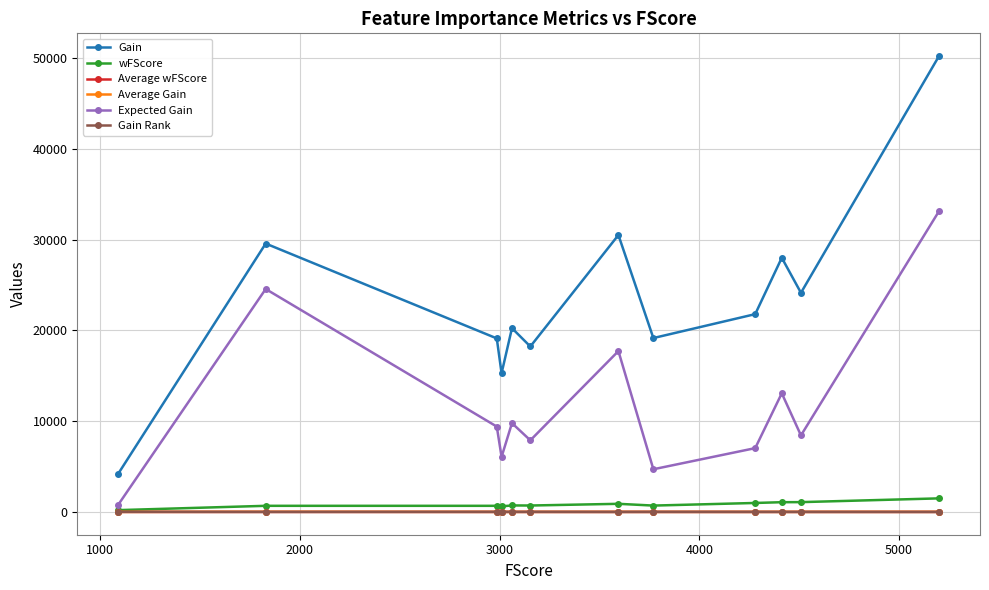

Which series has the widest spread of values?

Gain